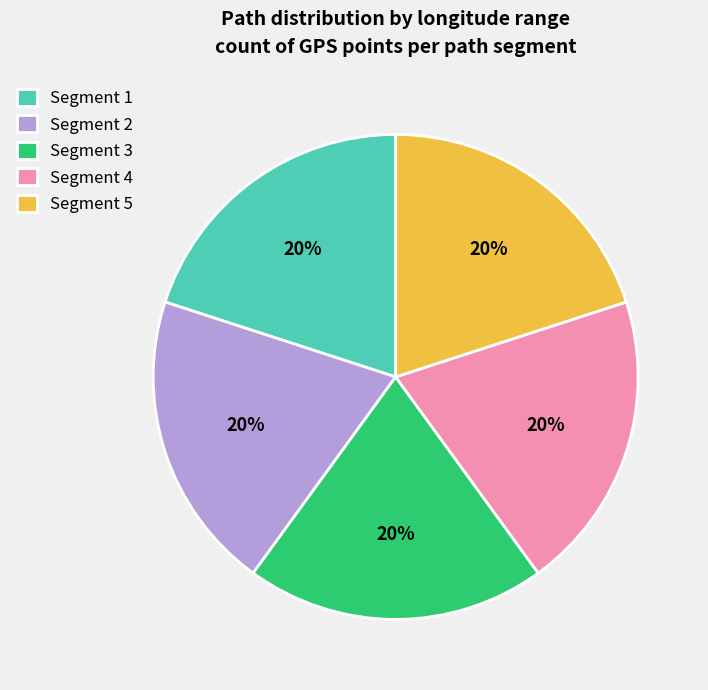

Is Segment 4 the majority of the pie?

No